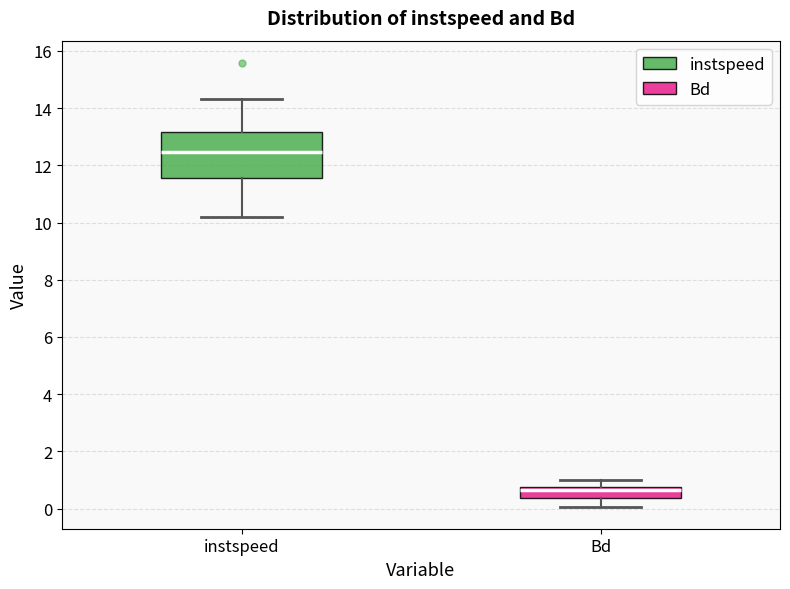

Which box is the tallest, from its lower edge to its upper edge?

instspeed